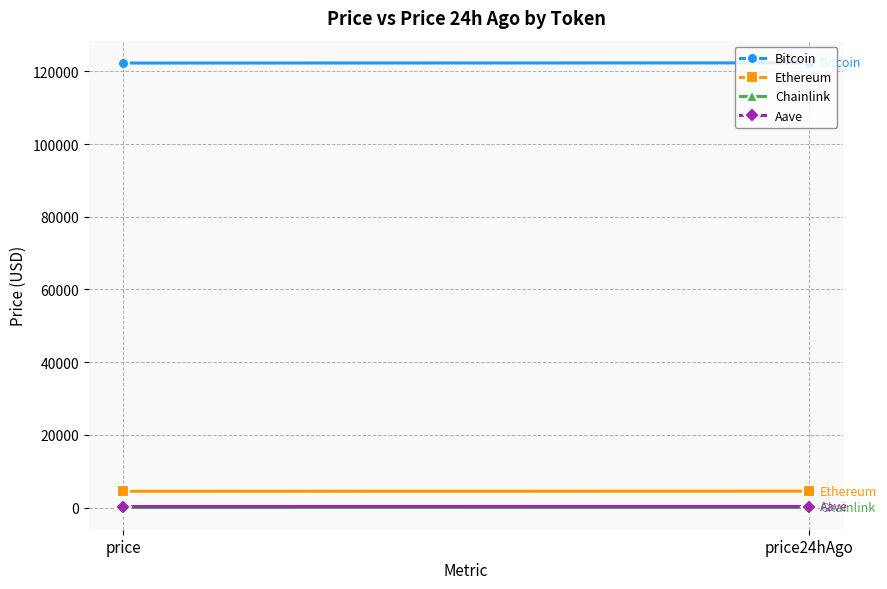

What is the label of the 1st point from the right?

price24hAgo